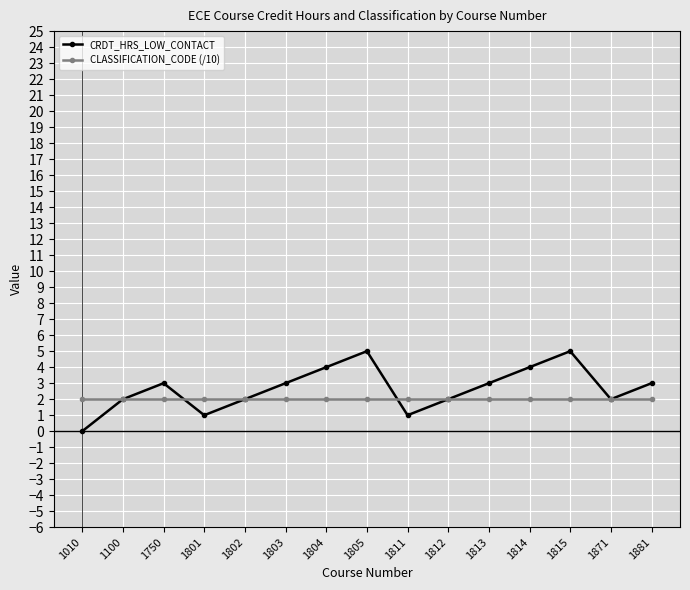

What is the sum of all CRDT_HRS_LOW_CONTACT values?

40